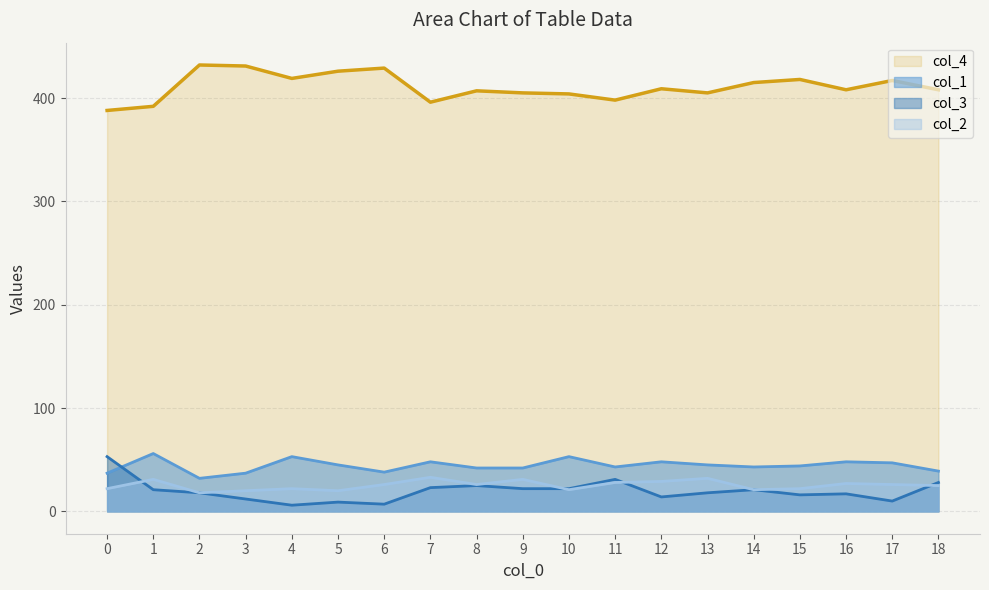

What is the value of the col_1 point at the 12th from the left?

43